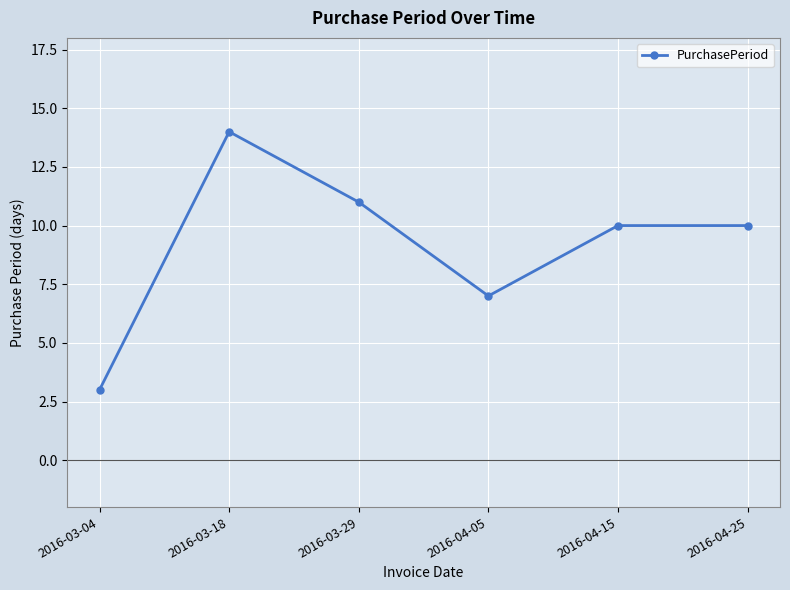

Reading left to right, extract all data points from this chart.

2016-03-04=3	2016-03-18=14	2016-03-29=11	2016-04-05=7	2016-04-15=10	2016-04-25=10